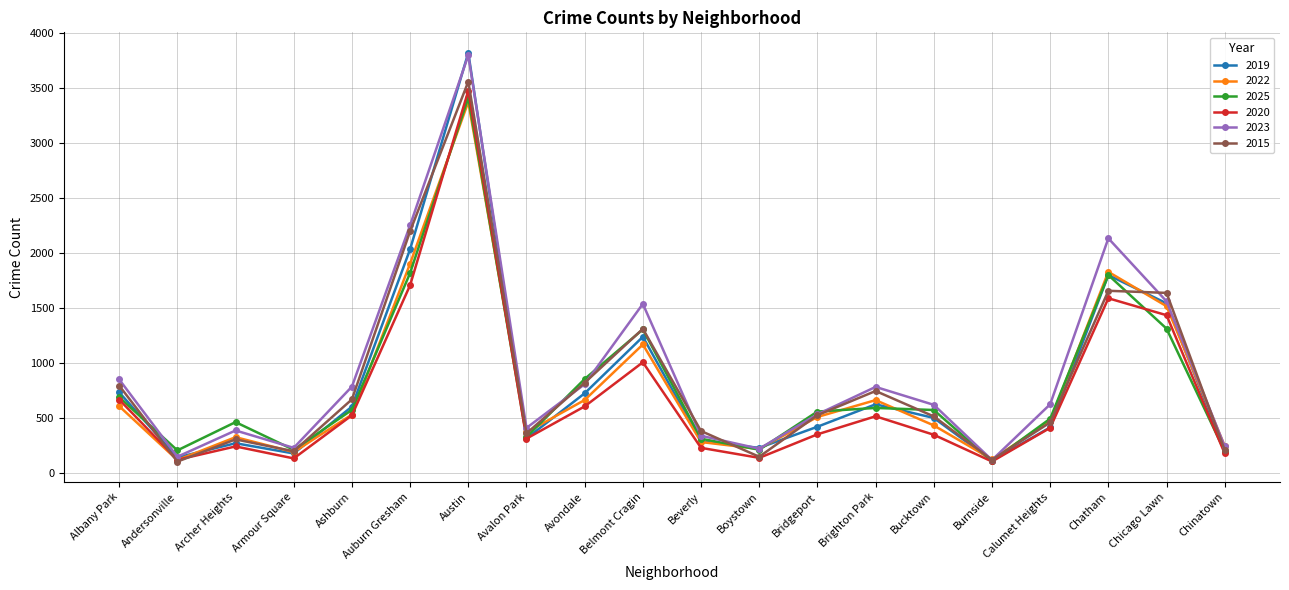

Is it true that 2019 equals 1236 at Belmont Cragin?

True